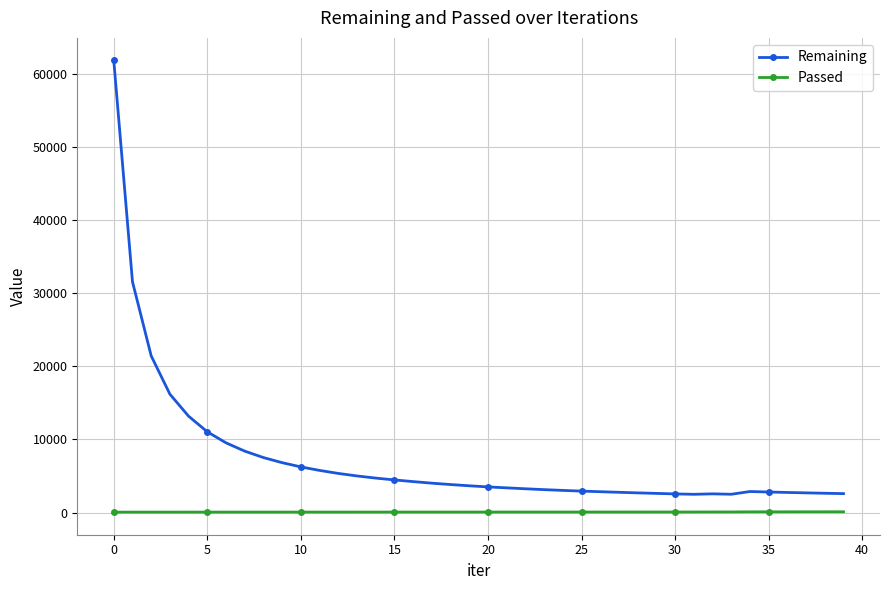

True or false: Passed and Remaining cross at least once.

False